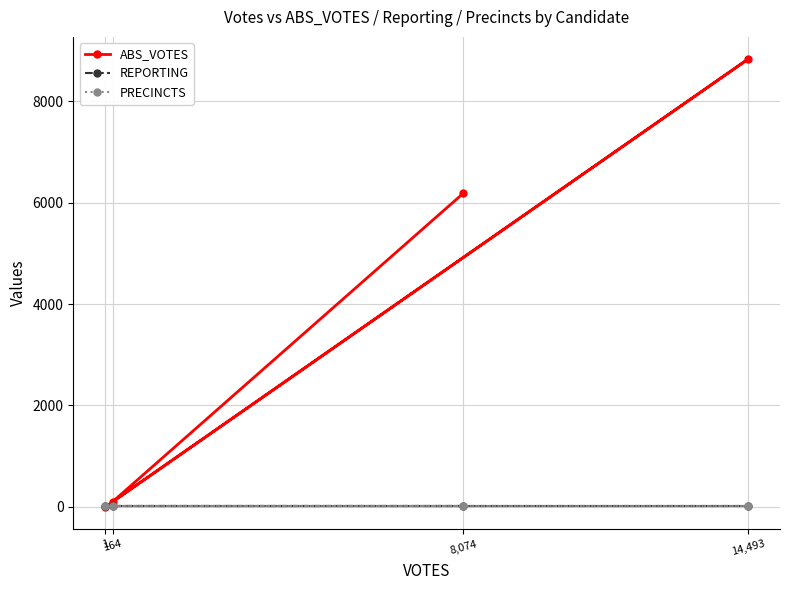

True or false: REPORTING and PRECINCTS intersect in this chart.

False